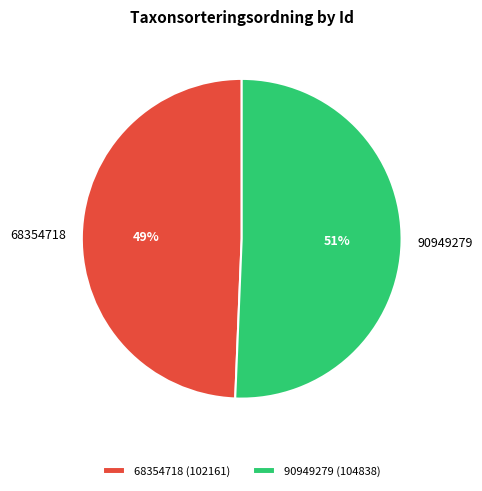

To the nearest percent, what percentage of the pie is 68354718?

49%